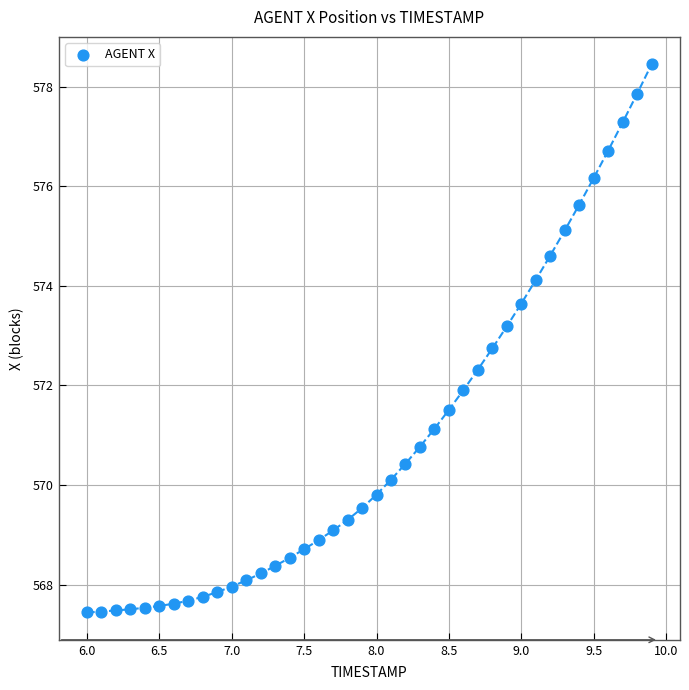

What is the range of Y values (max minus min)?

11.0